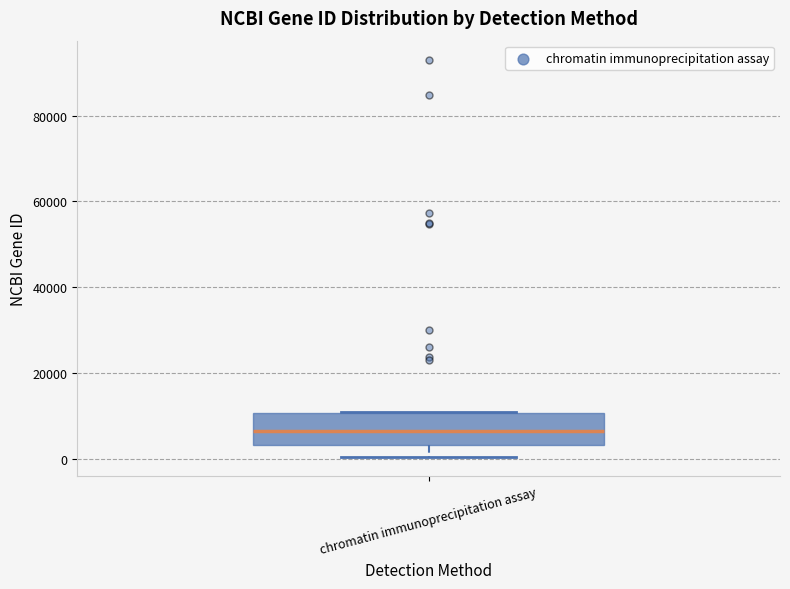

Transcribe this box plot: give where the median line is, the range the box spans, and where the two whiskers end, as read against the y-axis. The values are not printed on the chart, so give them approximately, as read against the axis.

median 6000, box 4000 to 10000, whiskers 0 to 10000